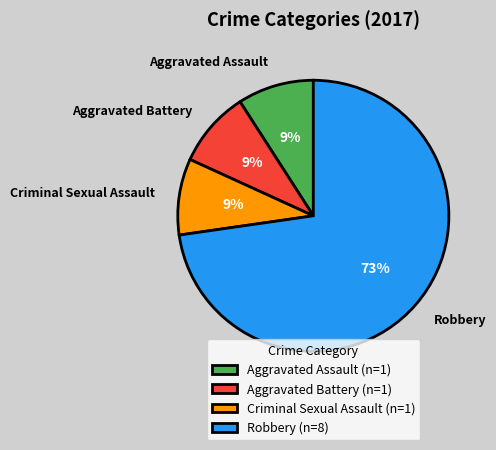

Approximately how many times larger is the value at Aggravated Assault compared to Criminal Sexual Assault?

1.0